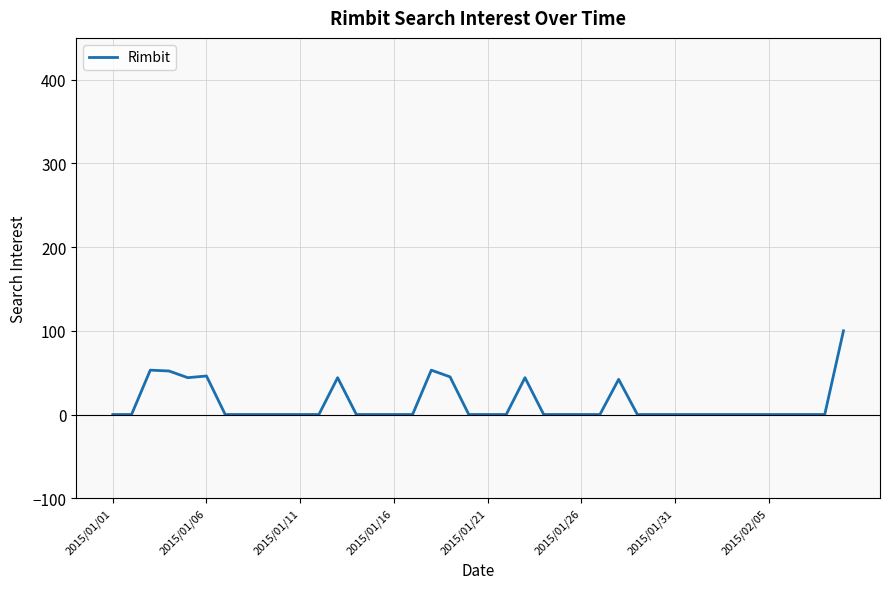

What is the maximum value shown in the chart?

100